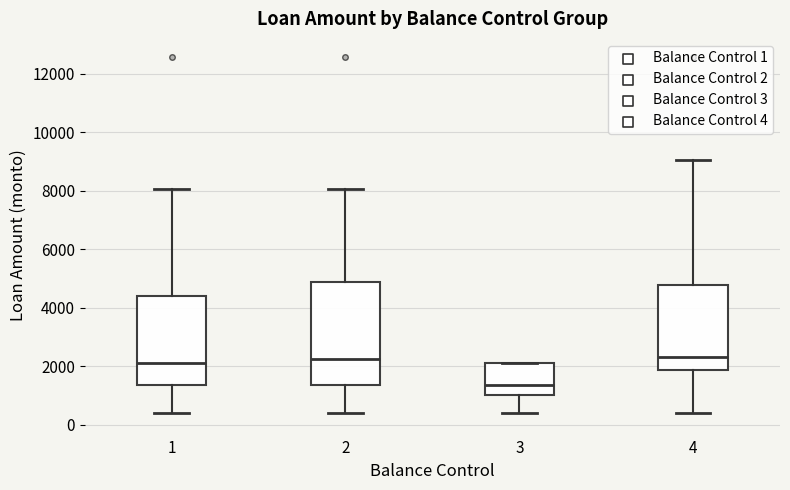

Which box's median line is the lowest?

3